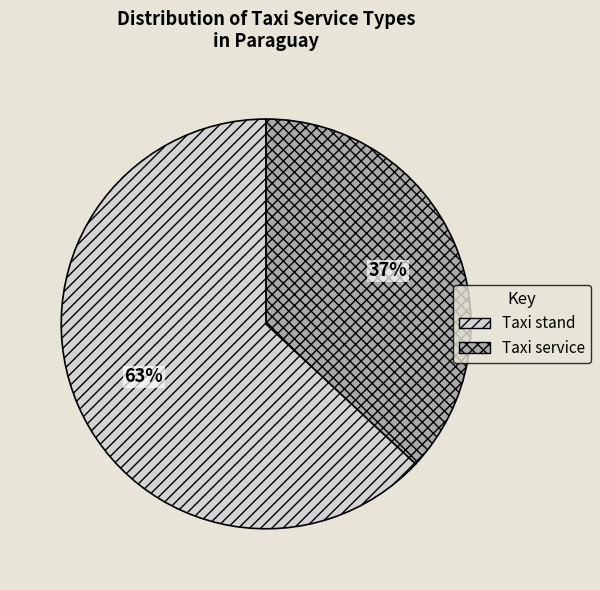

Is the sum of Taxi service and Taxi stand greater than half?

Yes